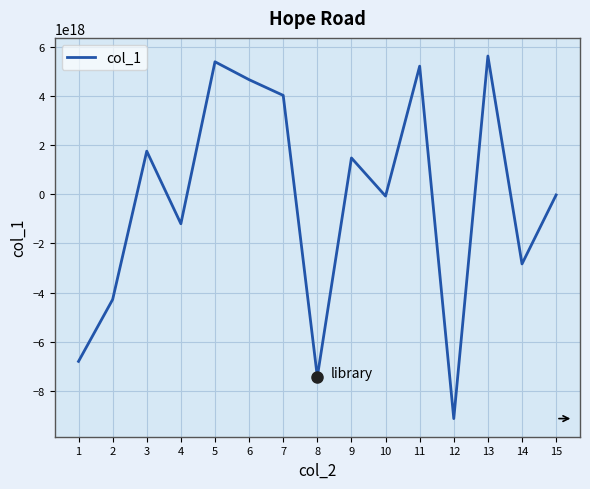

The value at 4 is -698626410686083328. True or false?

False